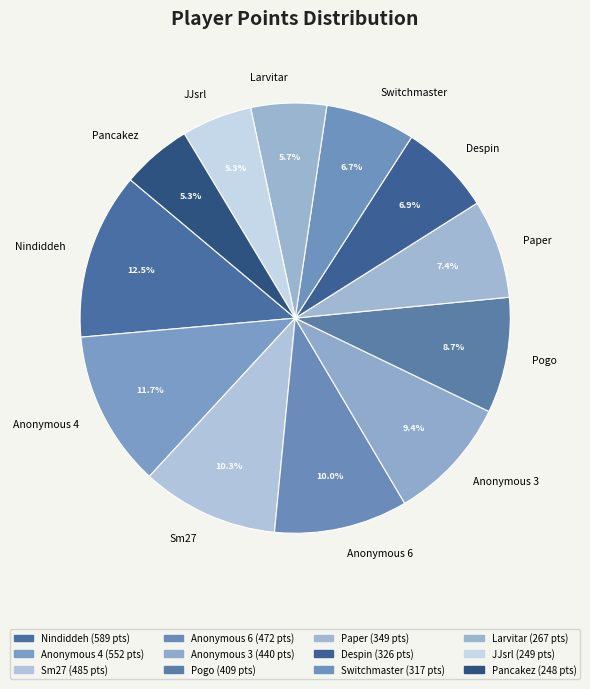

What is the ratio of the value at Anonymous 6 to the value at Despin?

1.4